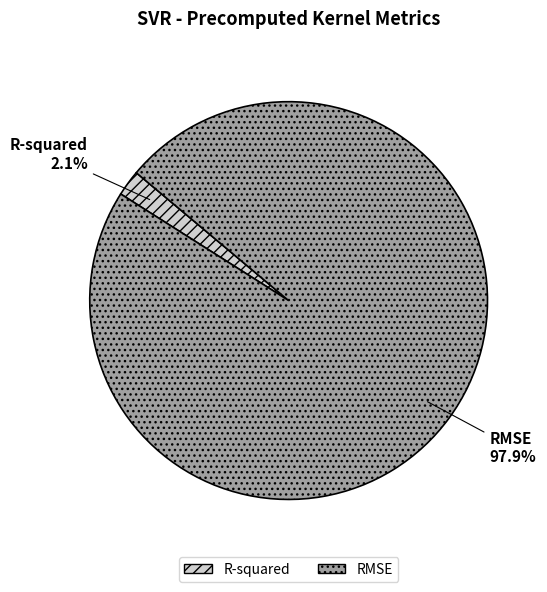

Count the number of slices in the pie.

2